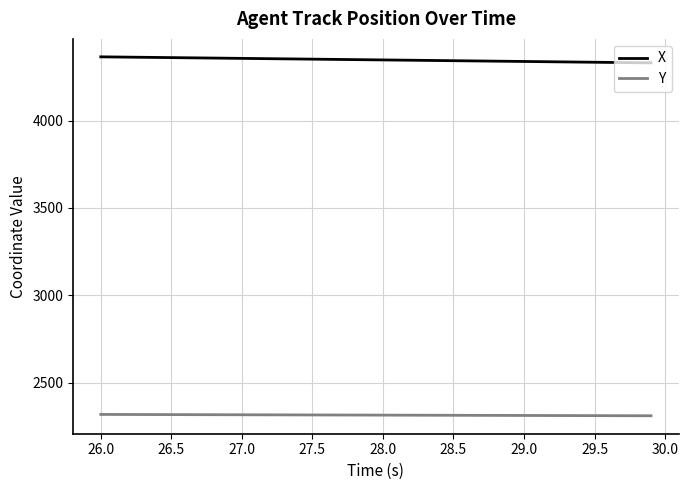

Rank the series by their average value, from lowest to highest.

Y, X